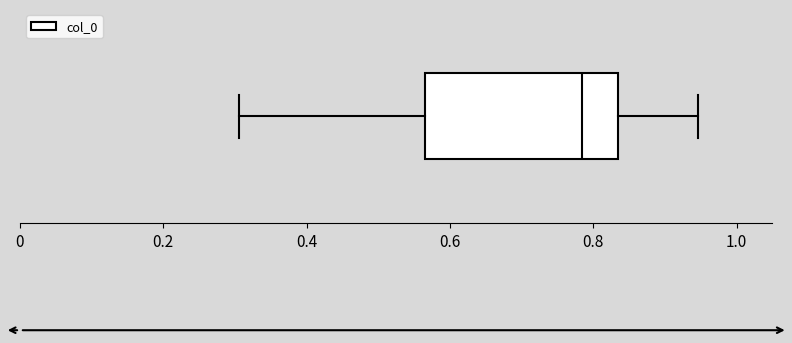

Transcribe this box plot: give where the median line is, the range the box spans, and where the two whiskers end, as read against the x-axis. The values are not printed on the chart, so give them approximately, as read against the axis.

median 0.78, box 0.56 to 0.84, whiskers 0.30 to 0.94